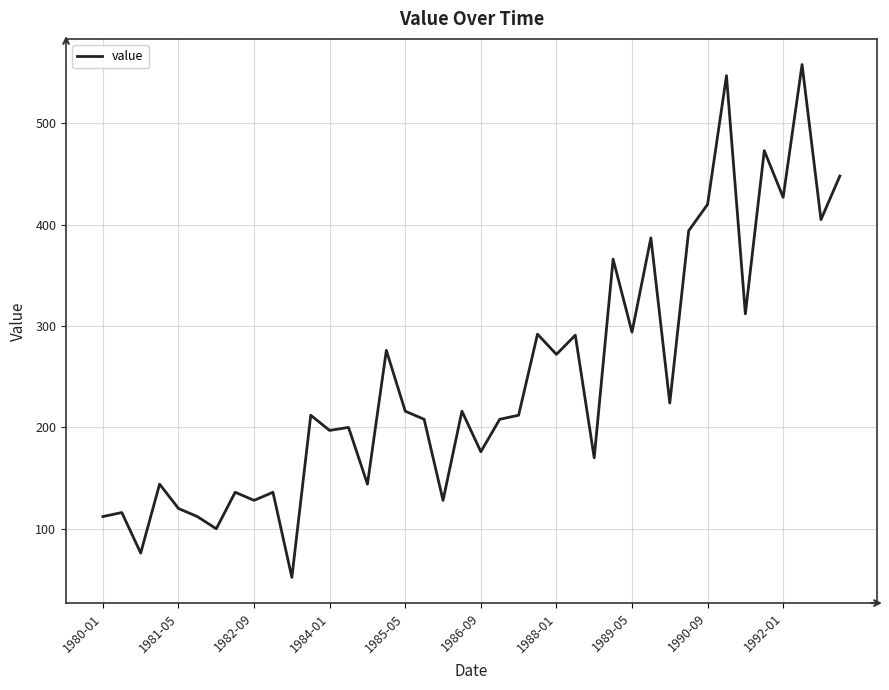

What is the smallest value displayed?

52